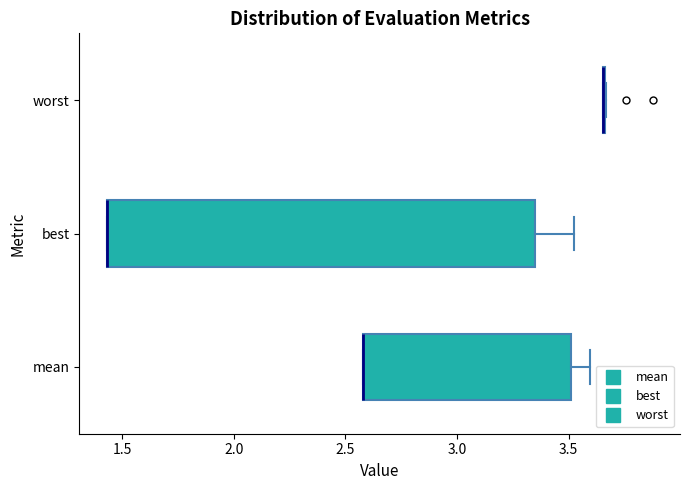

Reading bottom to top, read every box against the x-axis: the position of its median line, the range the box covers, and the ends of its whiskers. The values are not printed on the chart, so give them approximately, as read against the axis.

mean: median 2.60 (drawn on the box's left edge), box 2.60 to 3.50, whiskers 2.60 to 3.60
best: median 1.45 (drawn on the box's left edge), box 1.45 to 3.35, whiskers 1.45 to 3.50
worst: box collapsed to a line at 3.65, whiskers 3.65 to 3.65